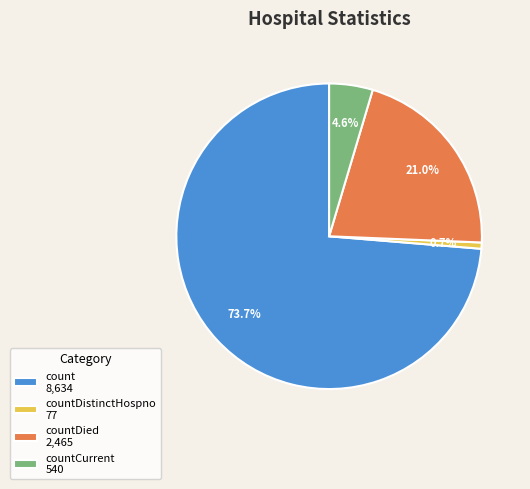

How many slices are in this pie chart?

4